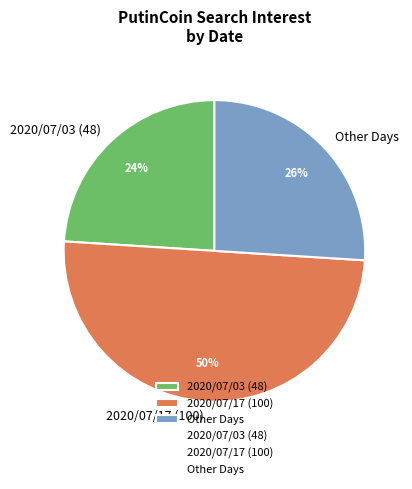

Combined, do 2020/07/17 and Other account for over 50%?

Yes